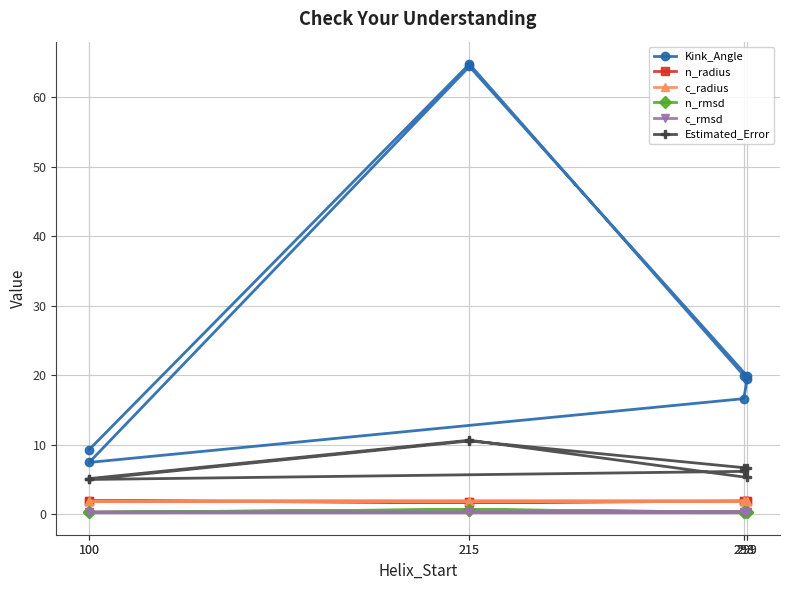

What is the label of the 8th point from the right?

100